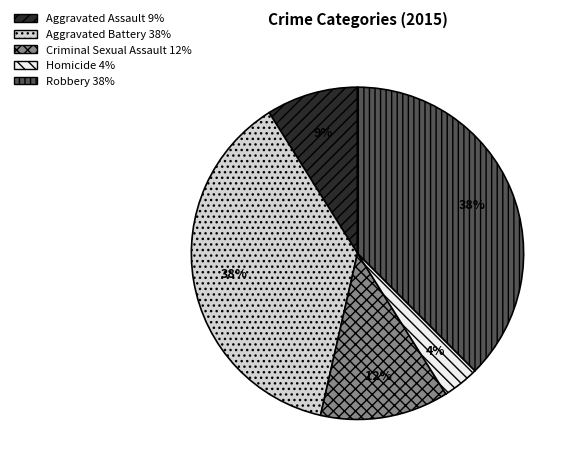

What is the ratio of the value at Homicide to the value at Criminal Sexual Assault?

0.3